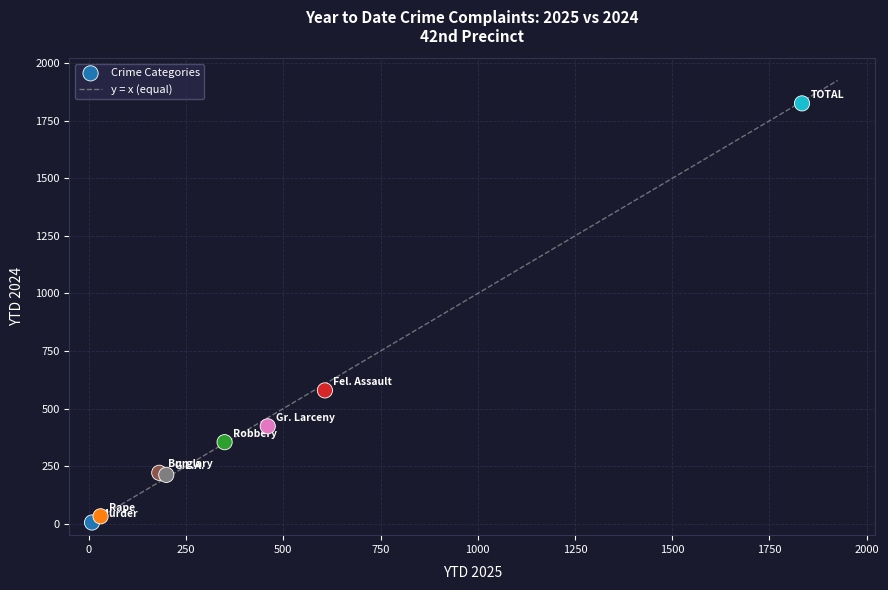

What Y value in the scatter plot is closest to 915?

579